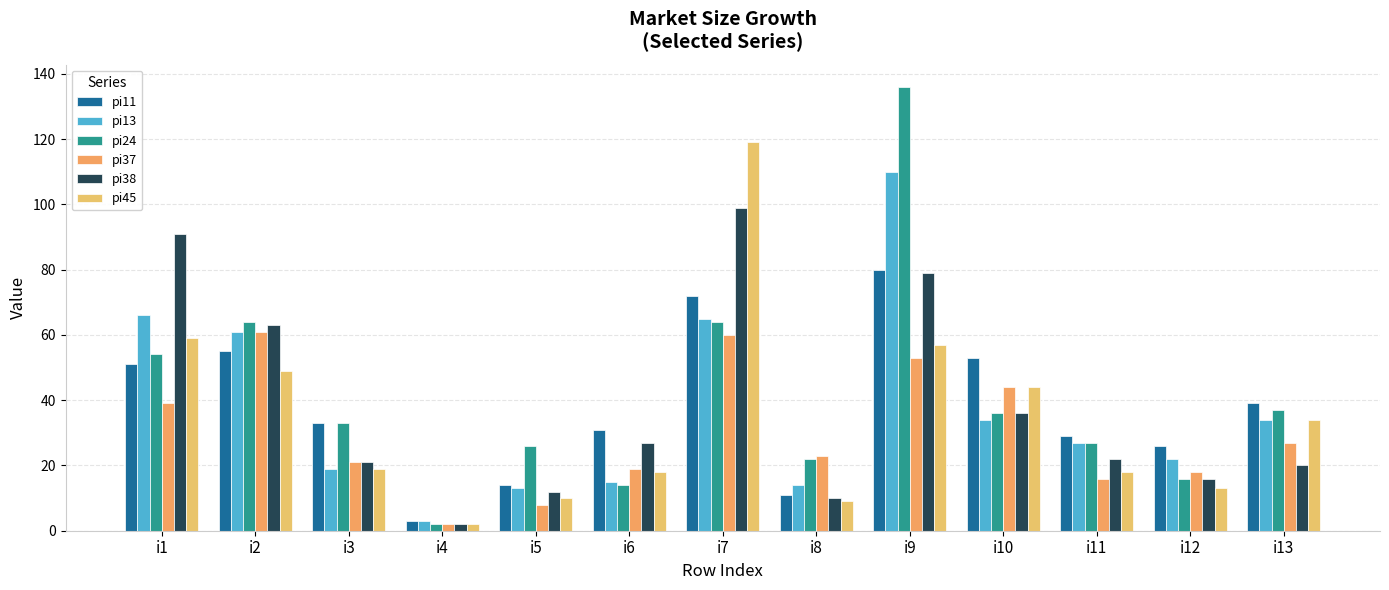

At which category is the sum across all series the highest?

i9